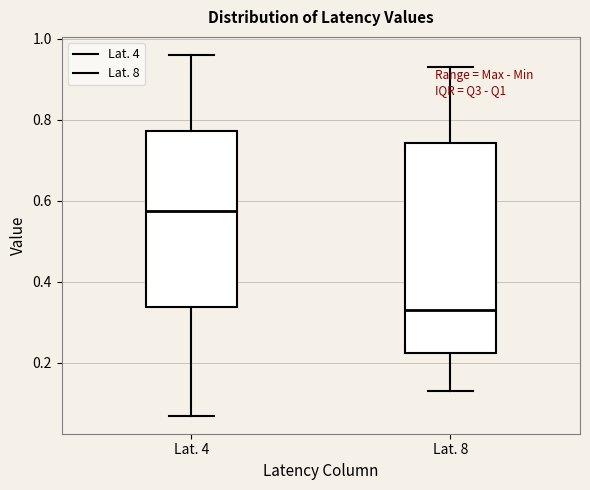

Which box has the highest median line?

Lat. 4